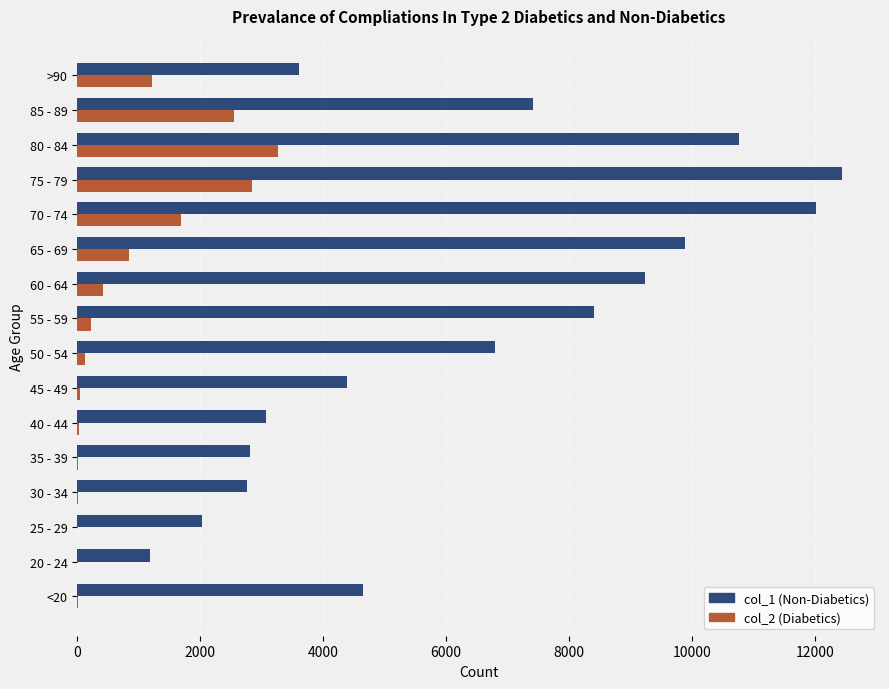

What is the maximum value shown in the chart?

12434